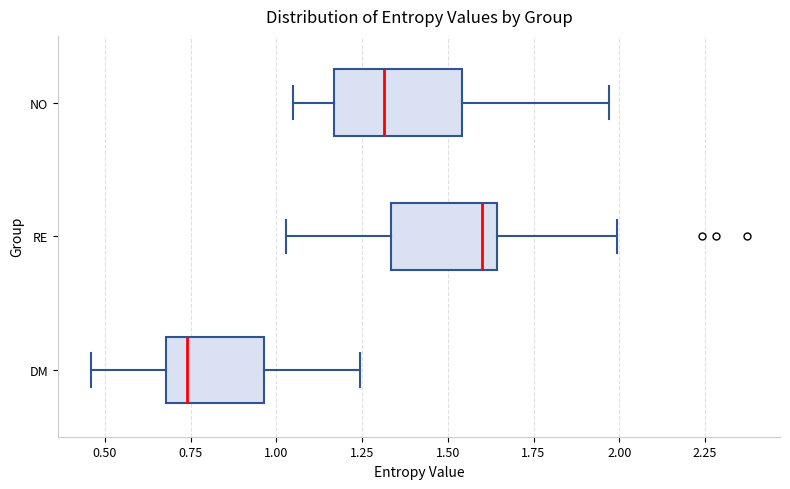

Reading bottom to top, transcribe this box plot: for each box, give where its median line is, the range the box spans, and where its two whiskers end, as read against the x-axis. The values are not printed on the chart, so give them approximately, as read against the axis.

DM: median 0.75, box 0.70 to 0.95, whiskers 0.45 to 1.25
RE: median 1.60, box 1.35 to 1.65, whiskers 1.05 to 2.00
NO: median 1.30, box 1.15 to 1.55, whiskers 1.05 to 1.95